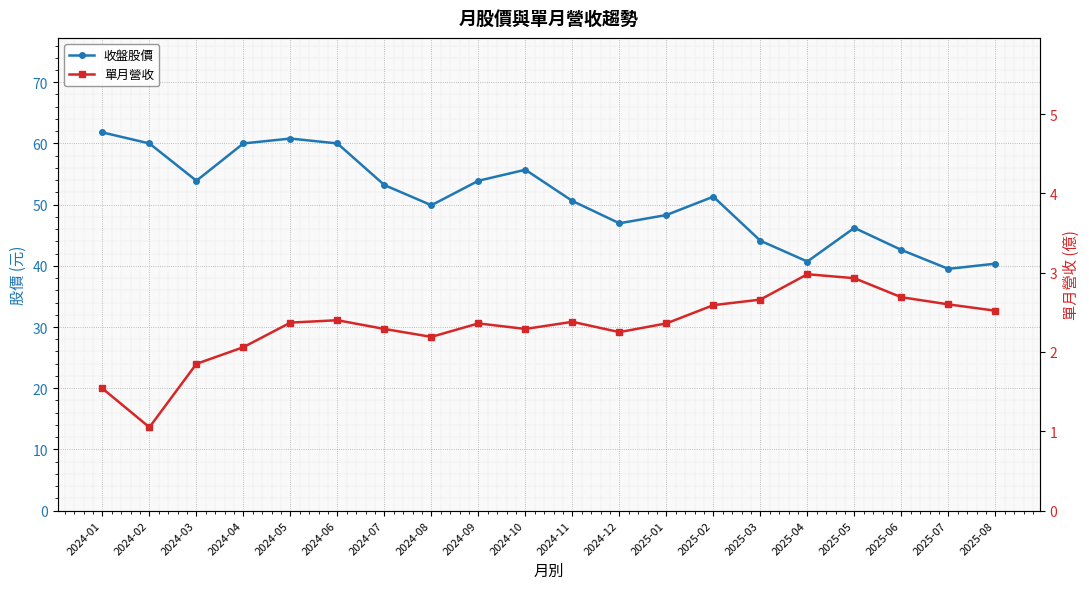

Which has a higher value, 2024-12 or 2024-01?

2024-01